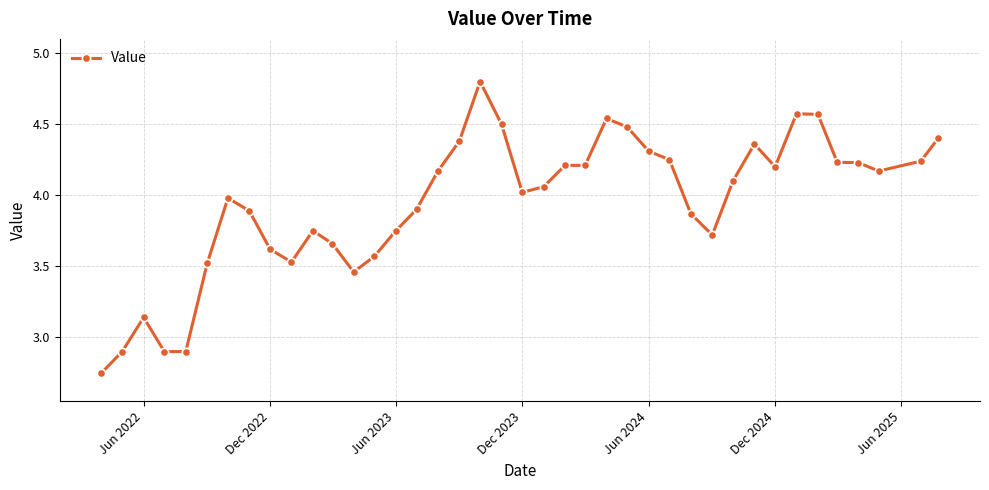

True or false: the data has more than 2 interior local peaks.

True